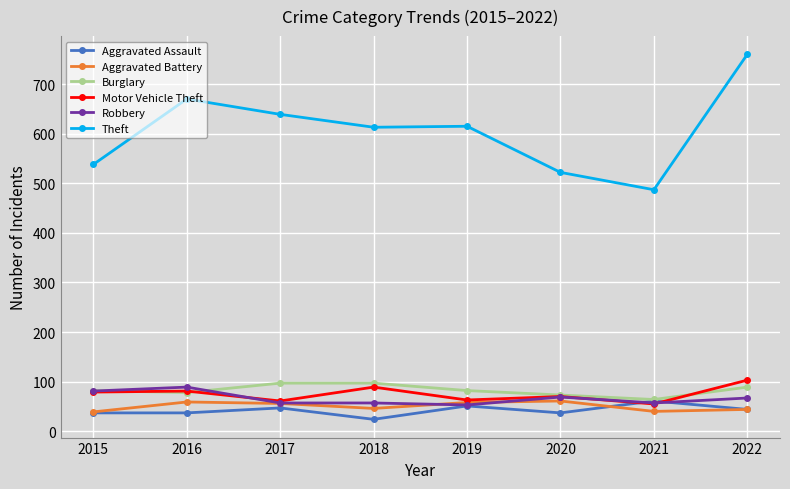

What is the total value across all series at 2022?

1107